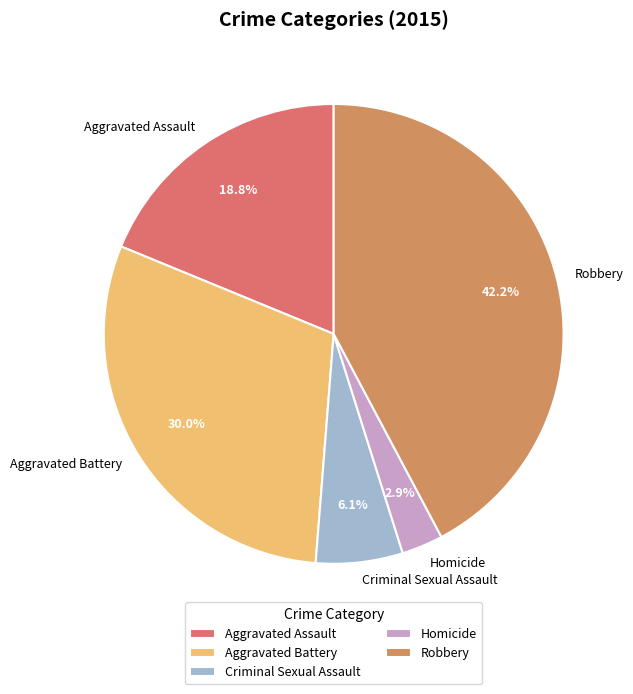

How many segments does this pie chart have?

5